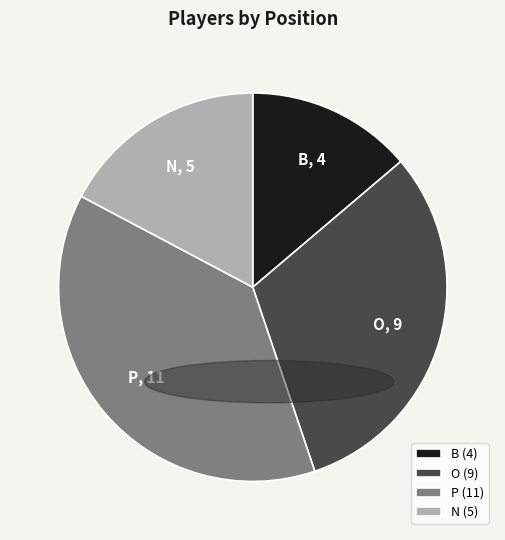

Which has a higher value, N or P?

P